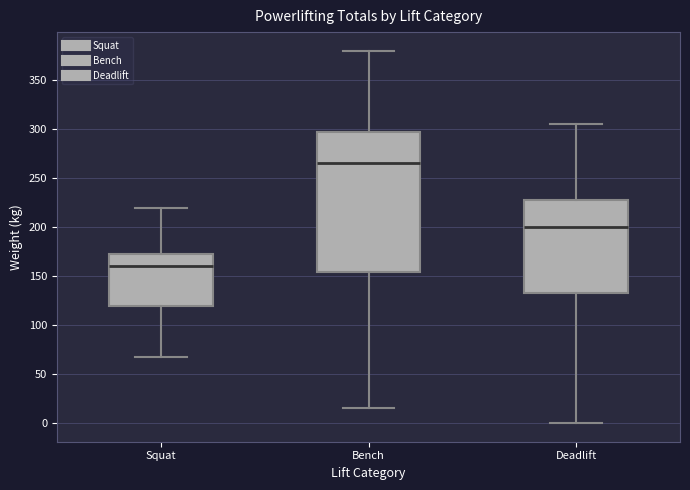

Where is the lower edge of the box for Bench on the y-axis? The values are not printed on the chart, so give them approximately, as read against the axis.

155